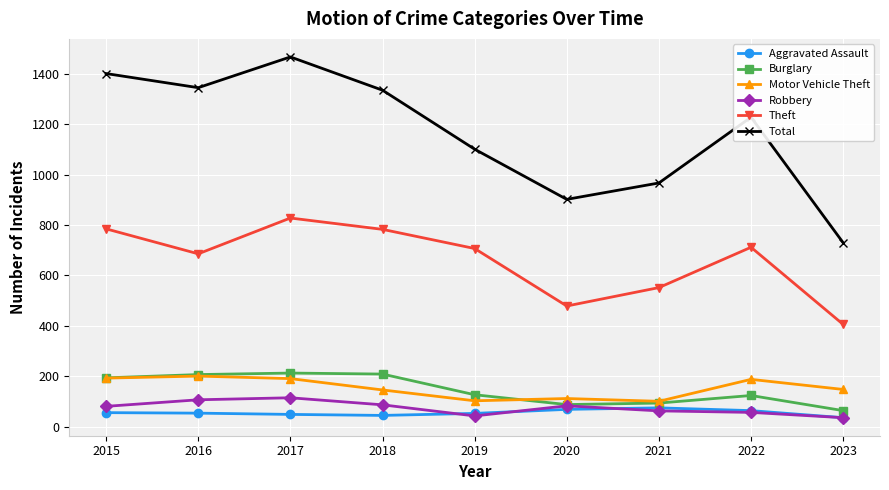

What is the value of the Burglary point at the 8th from the left?

124